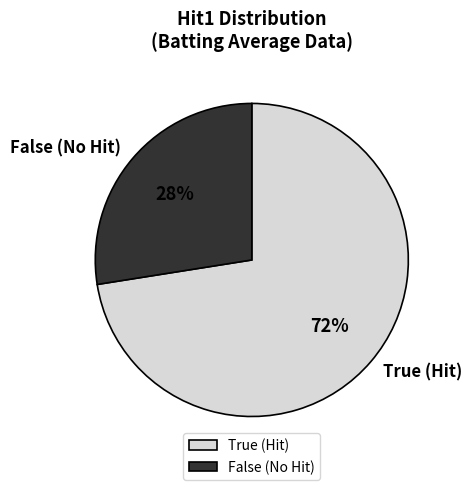

Do True (Hit) and False (No Hit) together represent more than half of the pie?

Yes